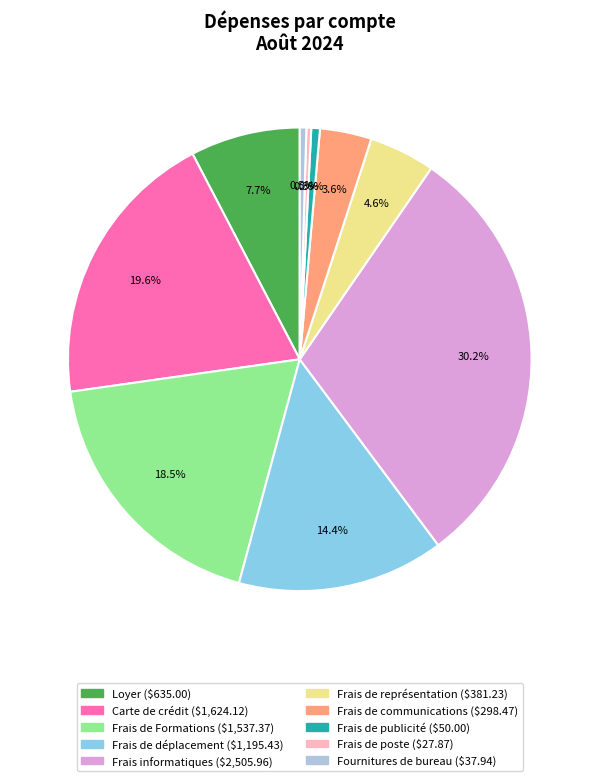

How many slices are in this pie chart?

10